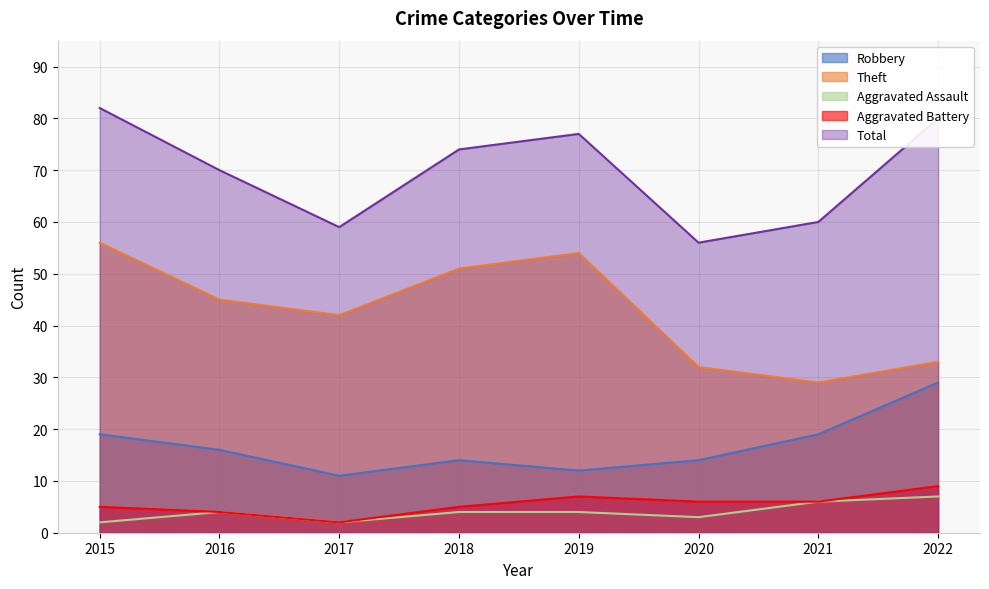

What is the sum of the Theft values at 2022 and 2019?

87